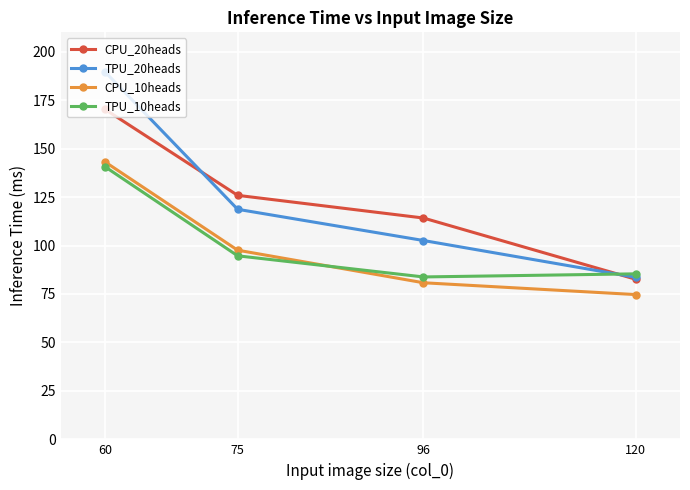

Does the chart have visible grid lines?

Yes